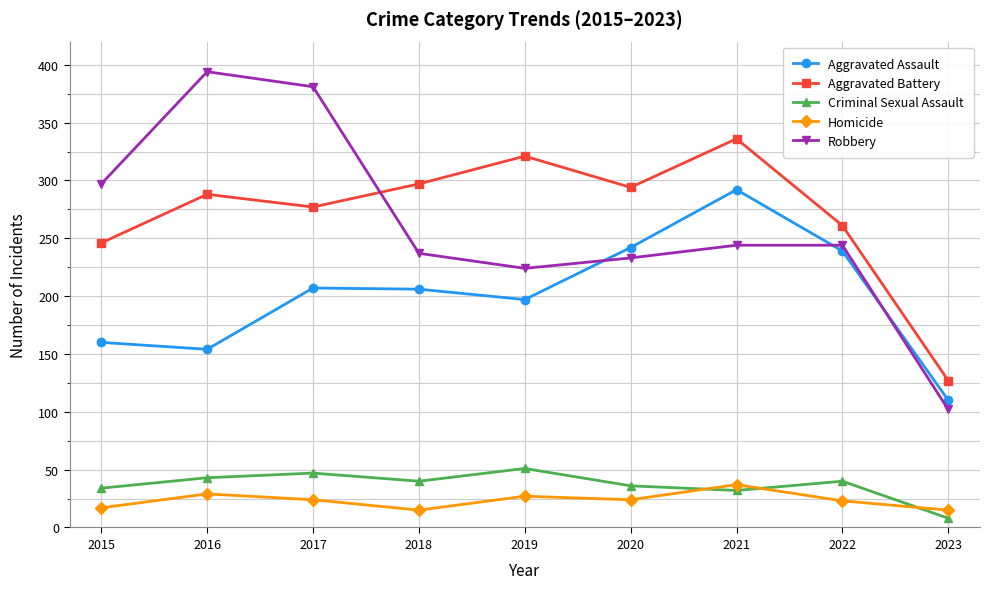

The value of Criminal Sexual Assault at 2015 is 54. True or false?

False